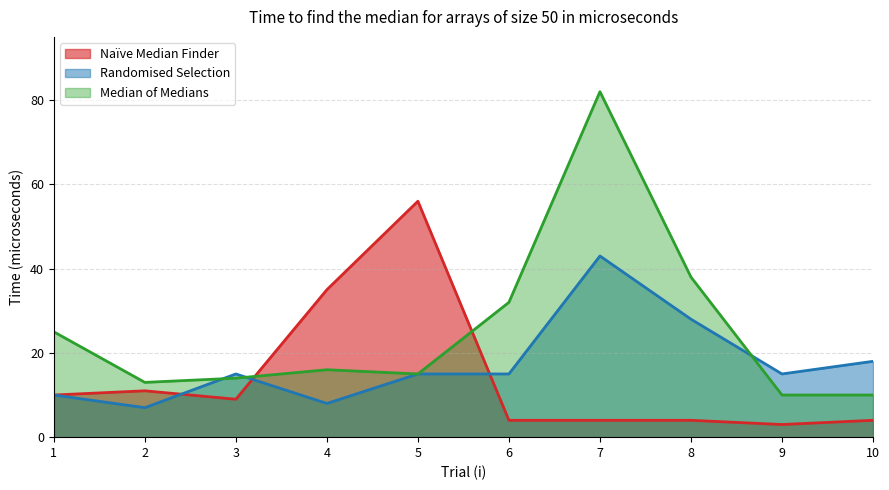

What is the greatest value displayed?

82